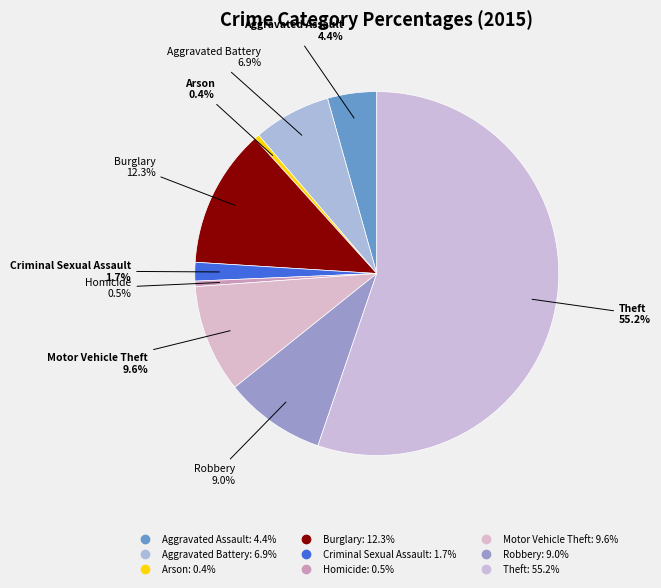

To the nearest percent, what is the average slice percentage?

11%